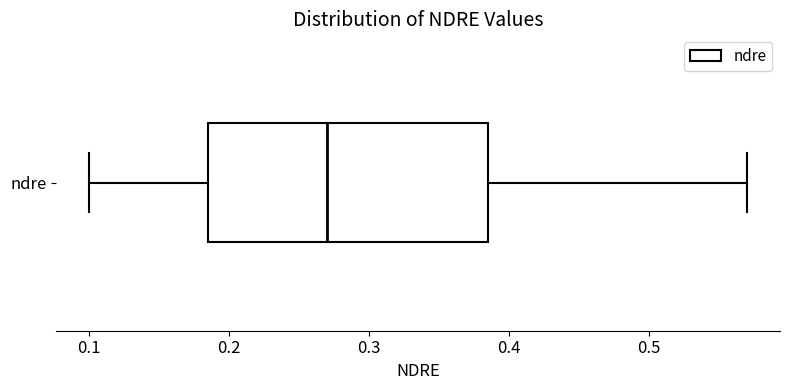

Where is the right edge of the box for ndre on the x-axis? The values are not printed on the chart, so give them approximately, as read against the axis.

0.39